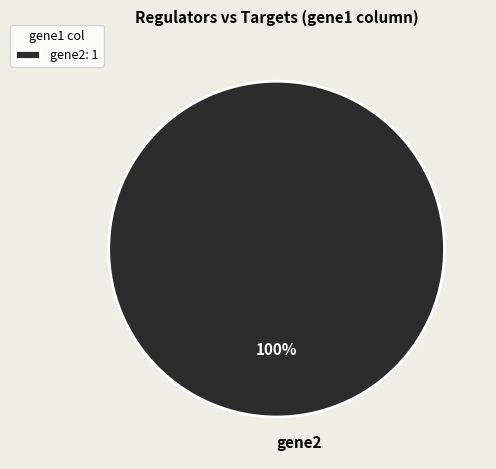

To the nearest percent, what portion does gene2: 1 represent?

100%